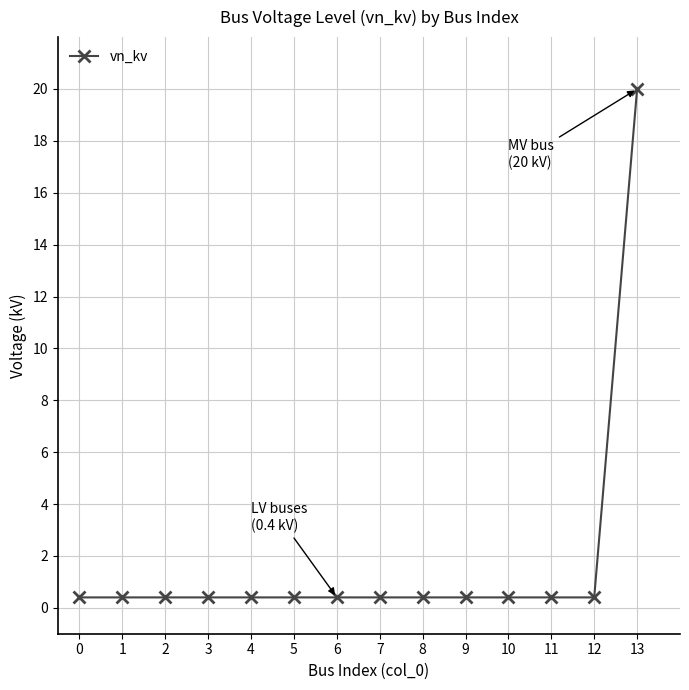

What is the maximum value shown in the chart?

20.0